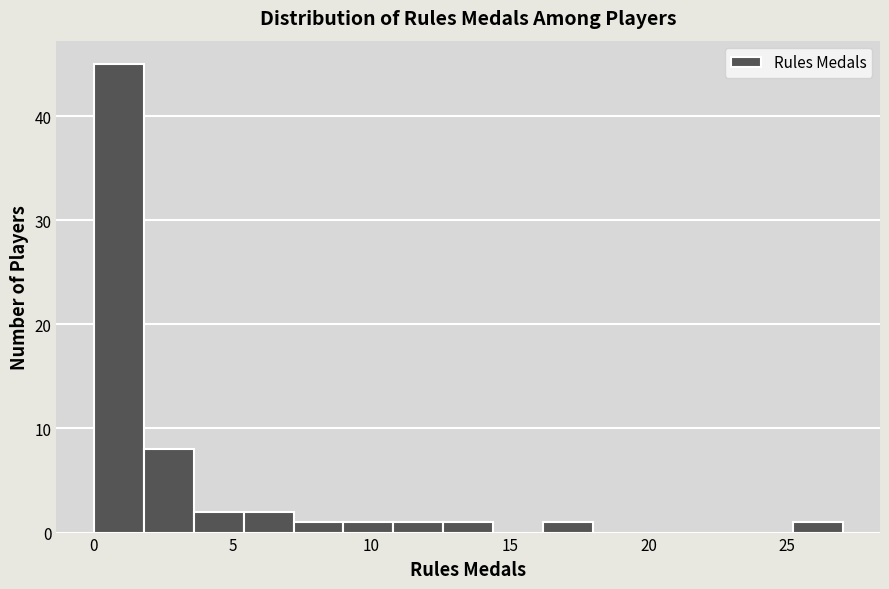

Around what value on the x-axis is the tallest bar? Give the approximate position of its centre, as read against the axis.

1.0